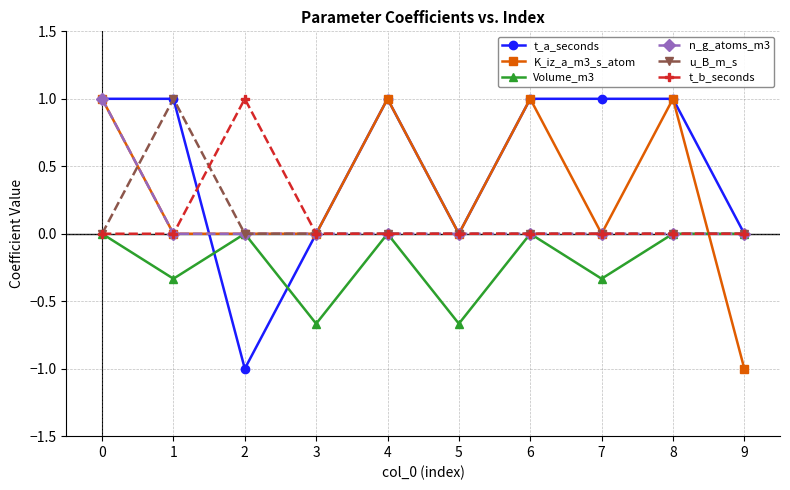

What is the total value across all series at 8?

2.0